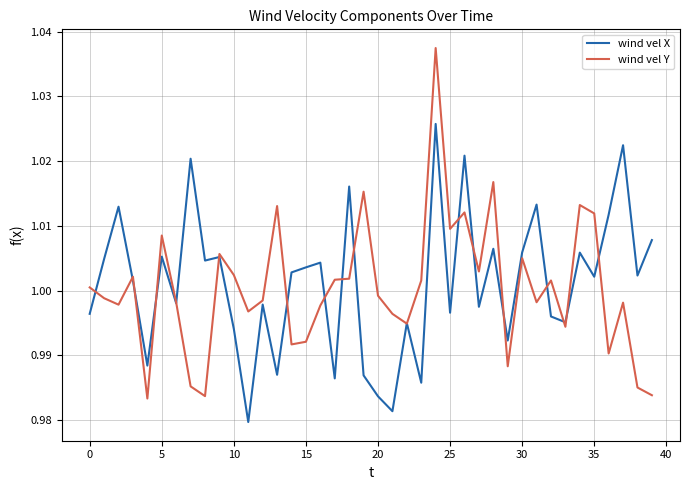

Rank the series by their maximum value, from lowest to highest.

wind vel X, wind vel Y